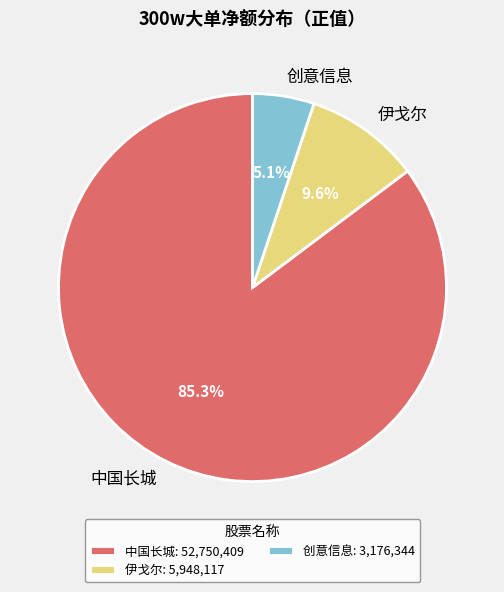

How many segments does this pie chart have?

3